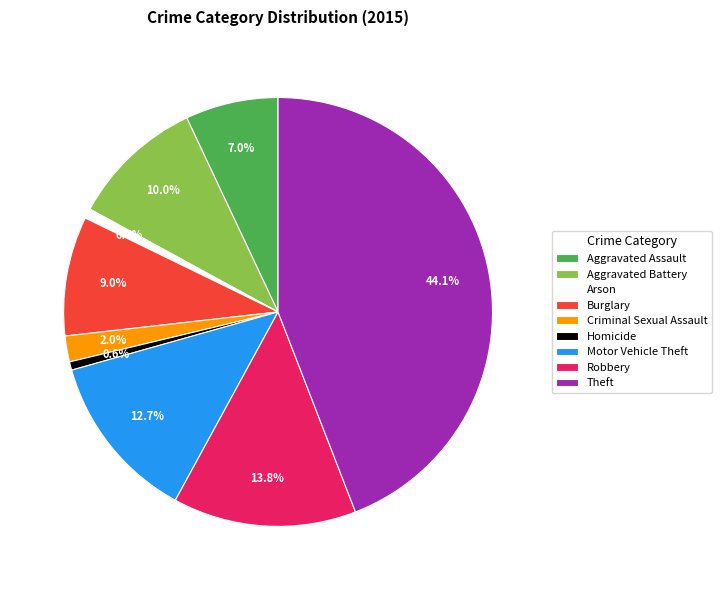

Do Arson and Aggravated Assault together represent more than half of the pie?

No